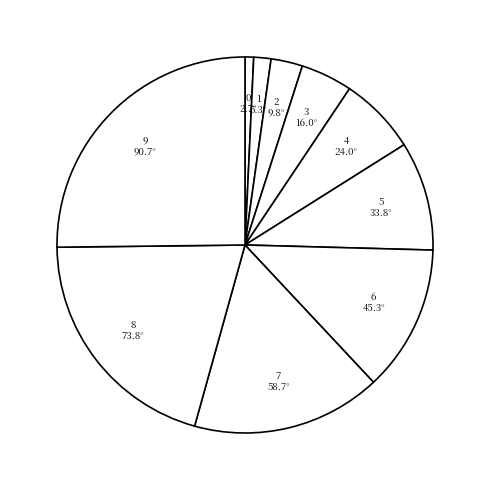

What is the ratio of the value at 7 to the value at 3?

3.7